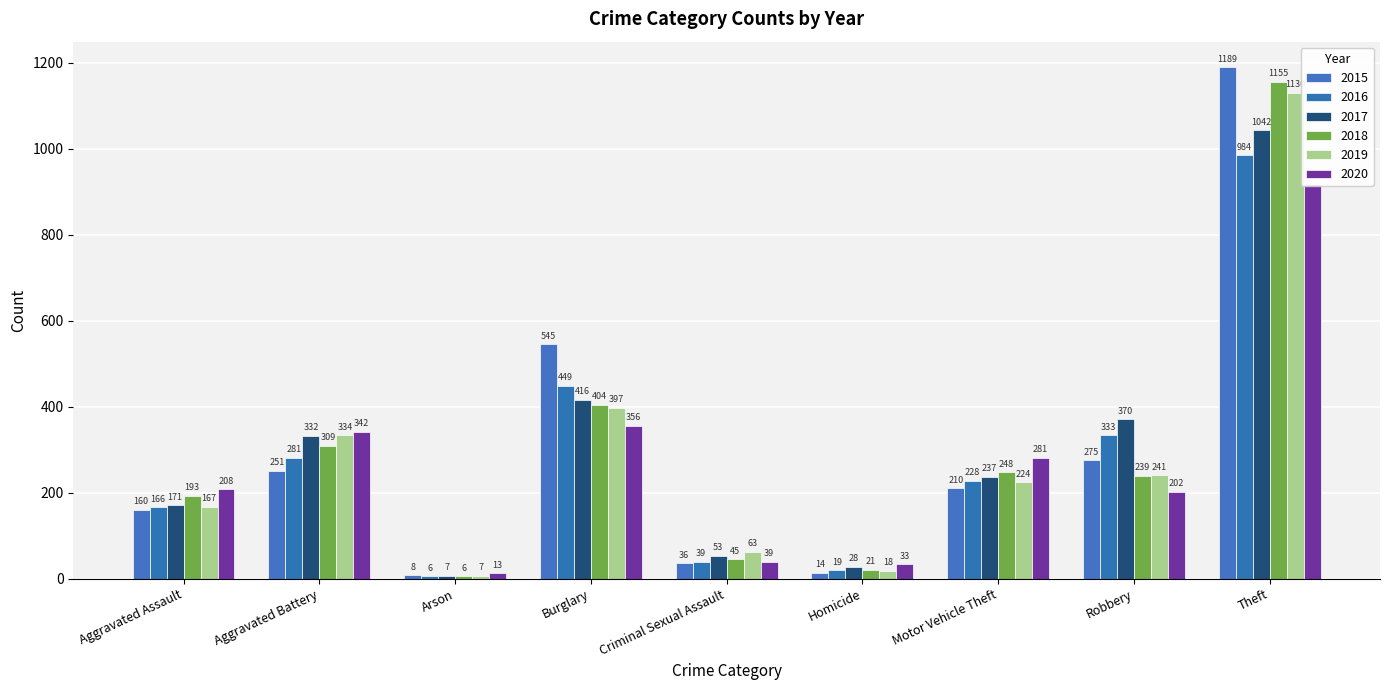

At which label is 2016 closest to 495?

Burglary